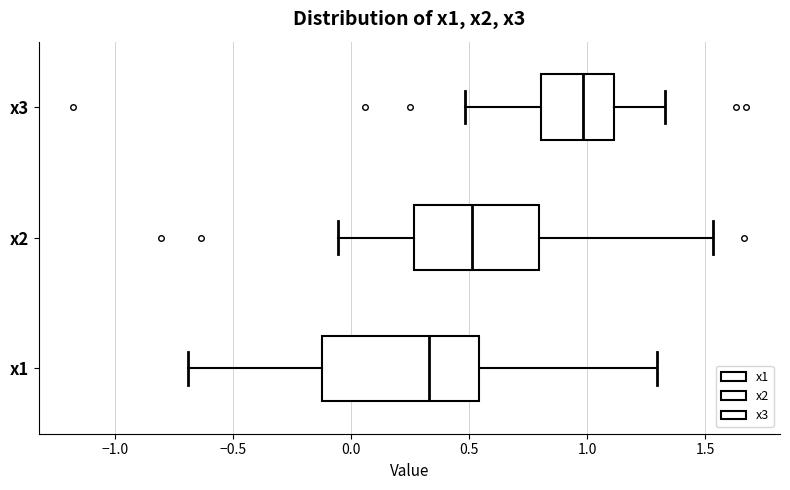

Where does the median line of the box for x3 sit on the x-axis? The values are not printed on the chart, so give them approximately, as read against the axis.

1.00